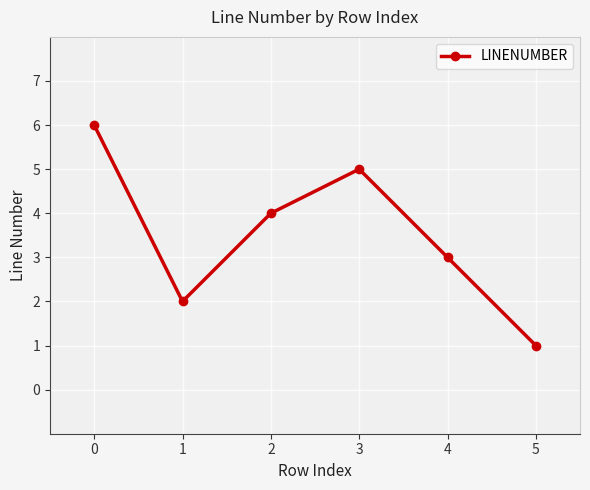

Reading right to left, extract all data points from this chart.

5=1	4=3	3=5	2=4	1=2	0=6